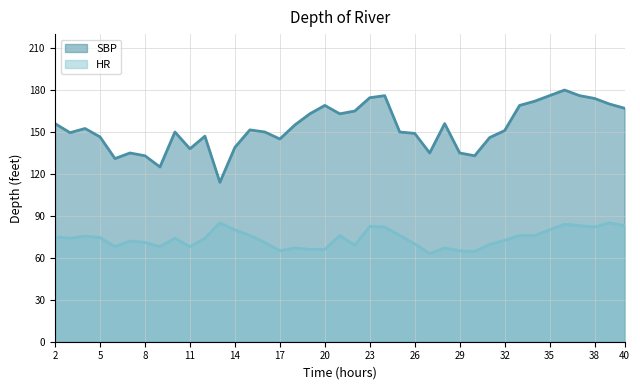

What is the value of the HR point at the 14th from the left?

76.0